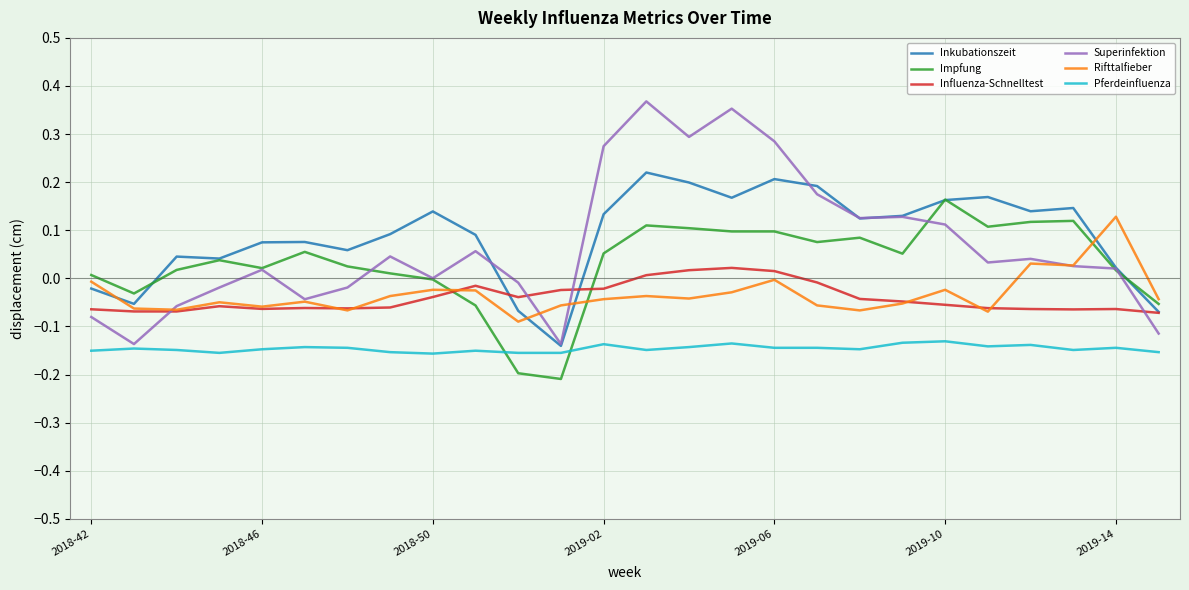

Which series has the widest spread of values?

Superinfektion